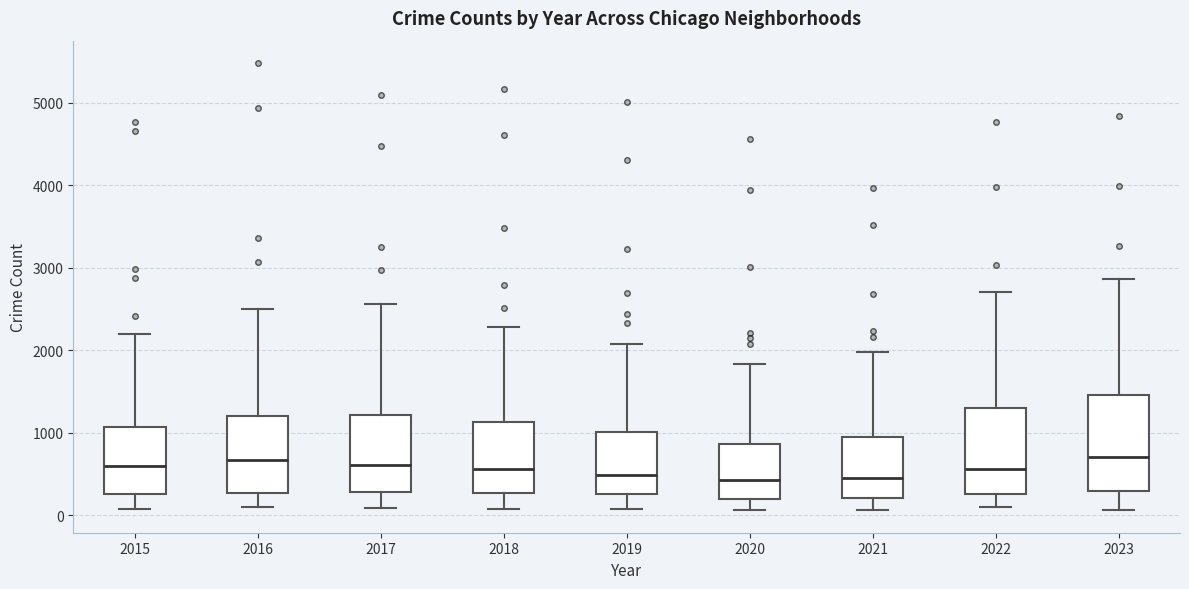

Reading left to right, read every box against the y-axis: the position of its median line, the range the box covers, and the ends of its whiskers. The values are not printed on the chart, so give them approximately, as read against the axis.

2015: median 600, box 300 to 1100, whiskers 100 to 2200
2016: median 700, box 300 to 1200, whiskers 100 to 2500
2017: median 600, box 300 to 1200, whiskers 100 to 2600
2018: median 600, box 300 to 1100, whiskers 100 to 2300
2019: median 500, box 300 to 1000, whiskers 100 to 2100
2020: median 400, box 200 to 900, whiskers 100 to 1800
2021: median 500, box 200 to 900, whiskers 100 to 2000
2022: median 600, box 300 to 1300, whiskers 100 to 2700
2023: median 700, box 300 to 1500, whiskers 100 to 2900